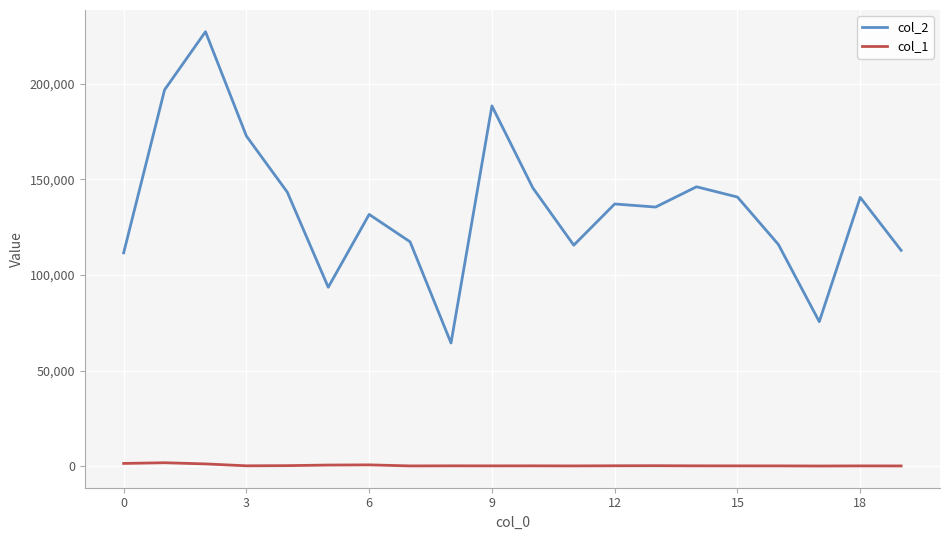

Which series has the widest spread of values?

col_2